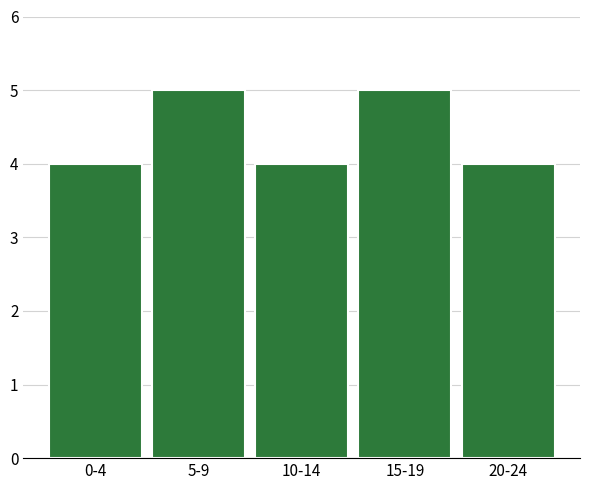

Reading right to left, extract all data points from this chart.

4	5	4	5	4